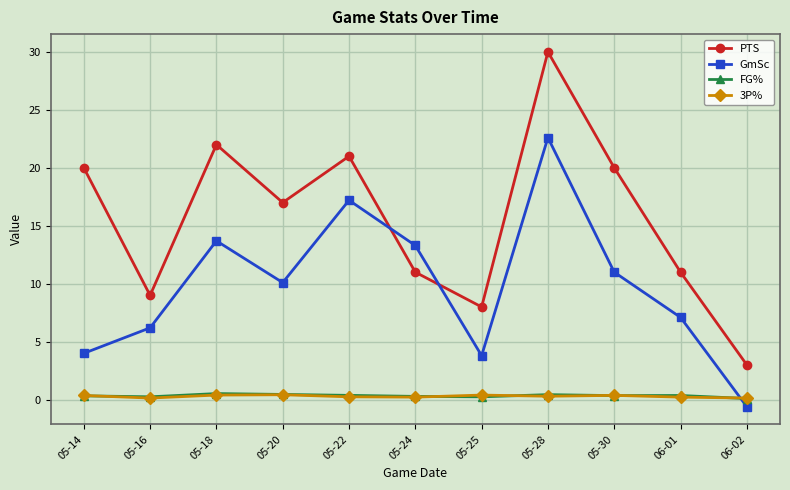

What is the label of the 9th point from the right?

05-18